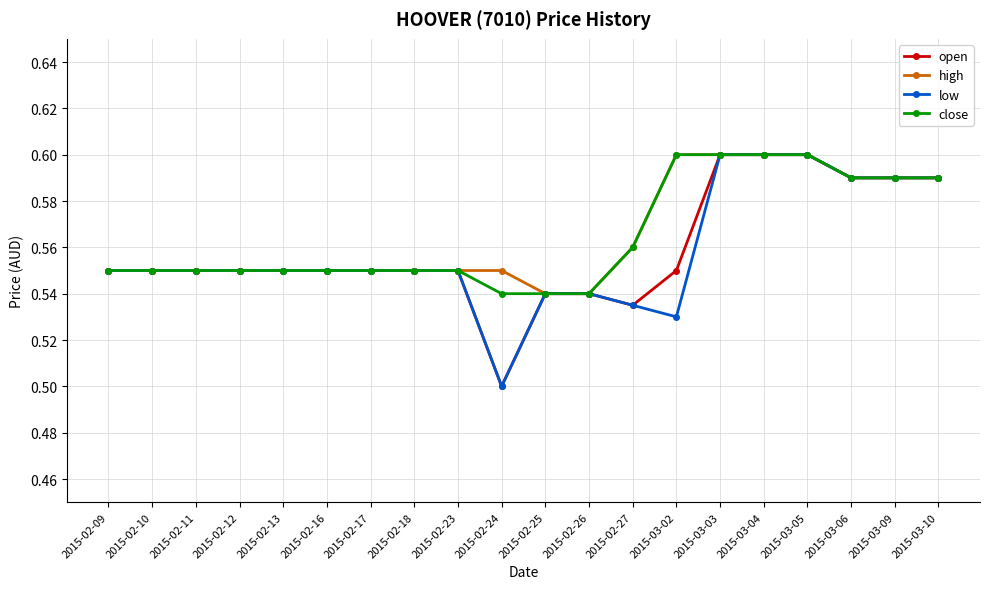

What is the total value across all series at 2015-02-18?

2.2